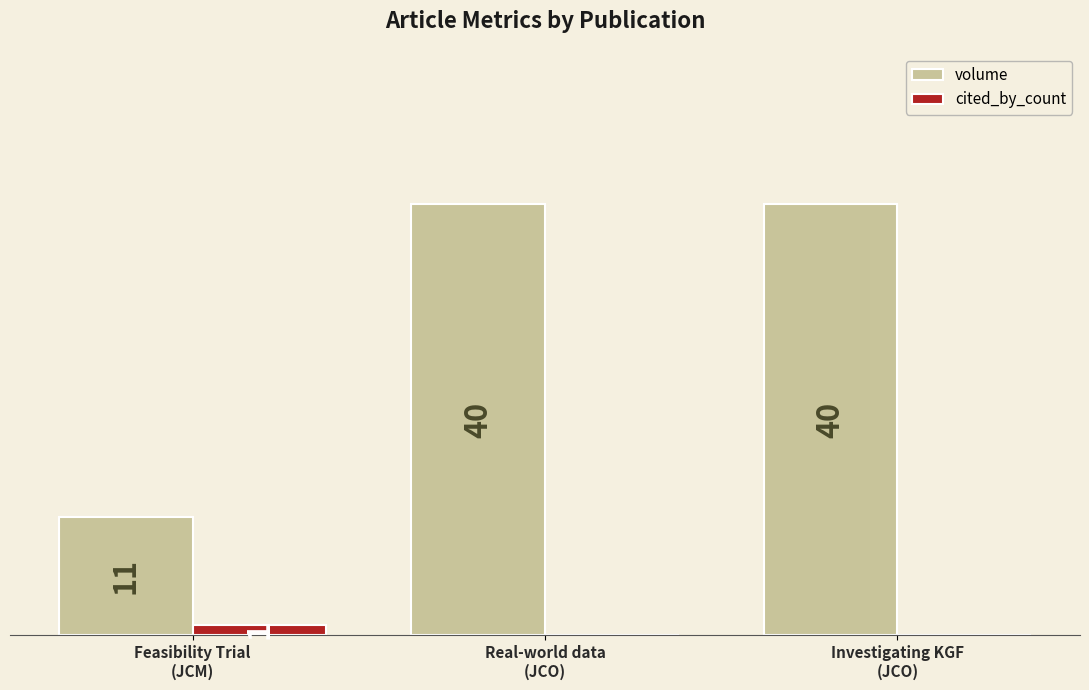

Which series has the largest total across all categories?

volume